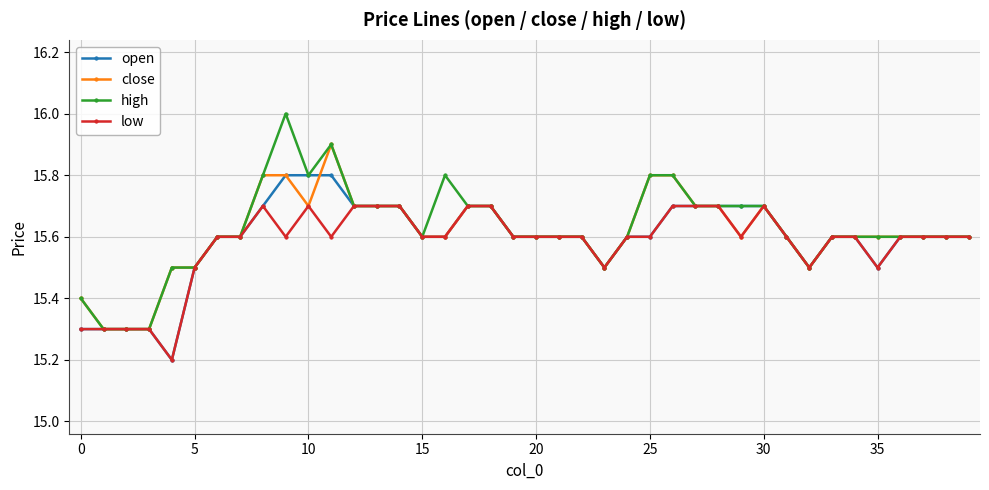

At how many categories does at least one series exceed 15?

40